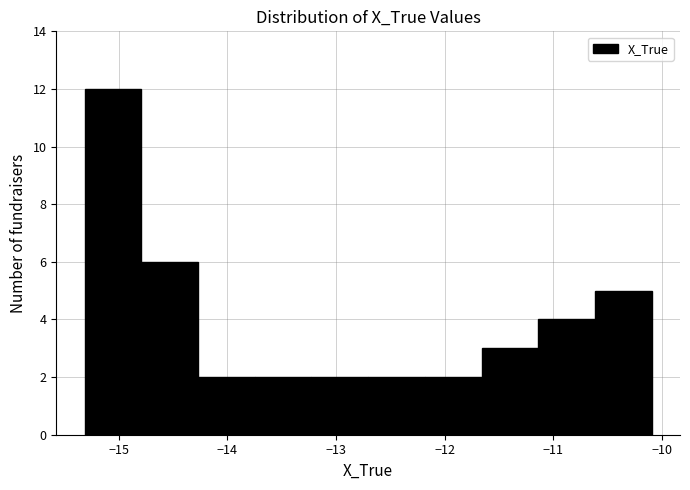

Reading left to right, list every bar in this chart as the range it spans on the x-axis followed by its height. Neither the bar edges nor the heights are printed on the chart, so give them approximately, as read against the axes.

-15.3 to -14.8: 12
-14.8 to -14.3: 6
-14.3 to -13.7: 2
-13.7 to -13.2: 2
-13.2 to -12.7: 2
-12.7 to -12.2: 2
-12.2 to -11.7: 2
-11.7 to -11.1: 3
-11.1 to -10.6: 4
-10.6 to -10.1: 5